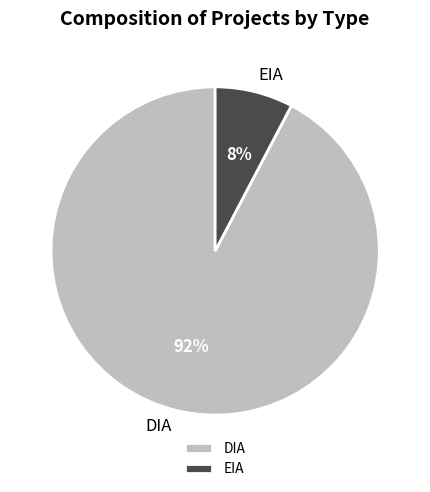

Is it true that DIA is 99% of the pie?

False